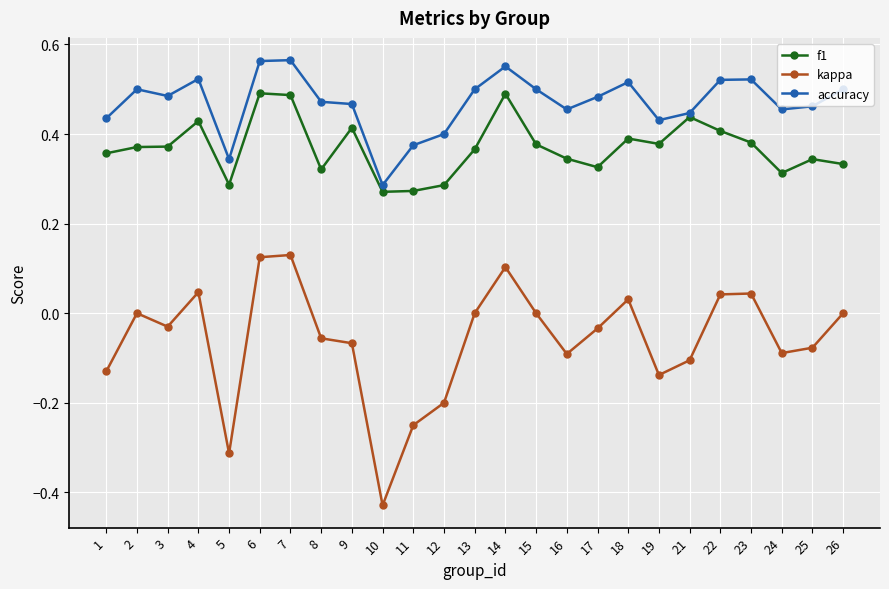

Which series has the widest spread of values?

kappa